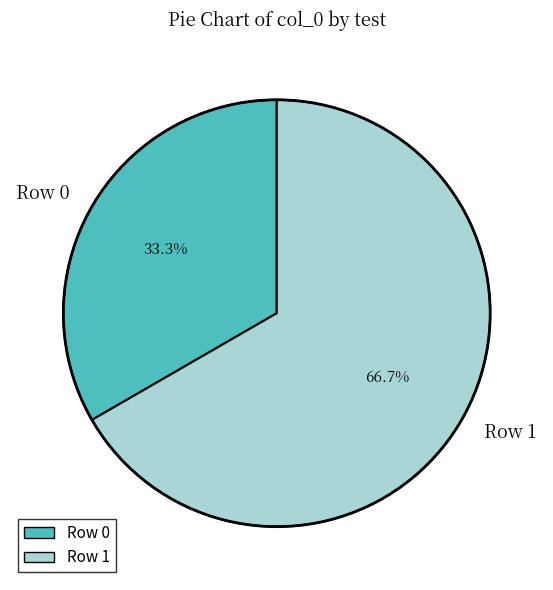

To the nearest percent, what is the average slice percentage?

50%